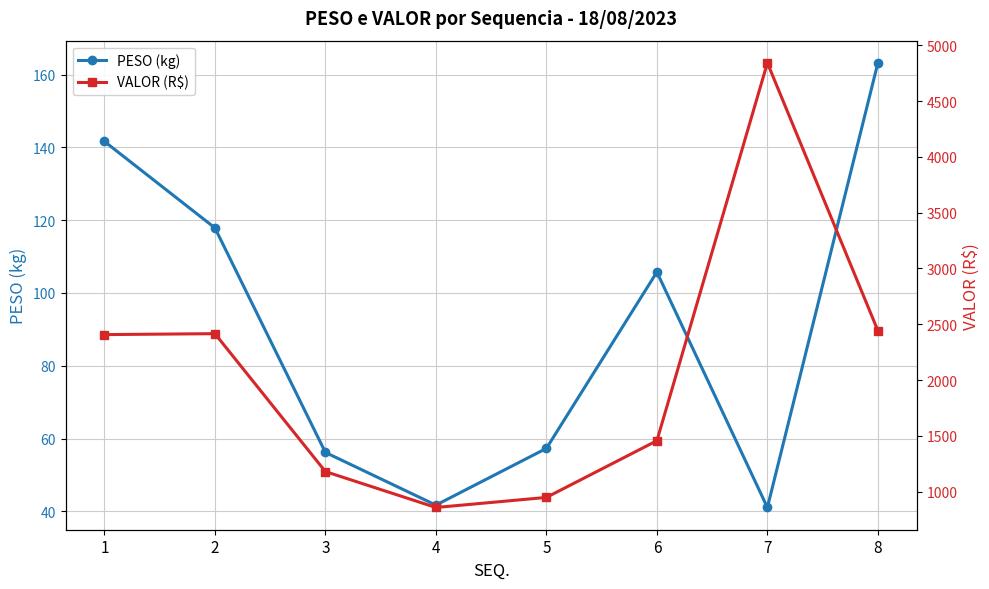

What is the spread (max minus min) of values at 6?

1351.4